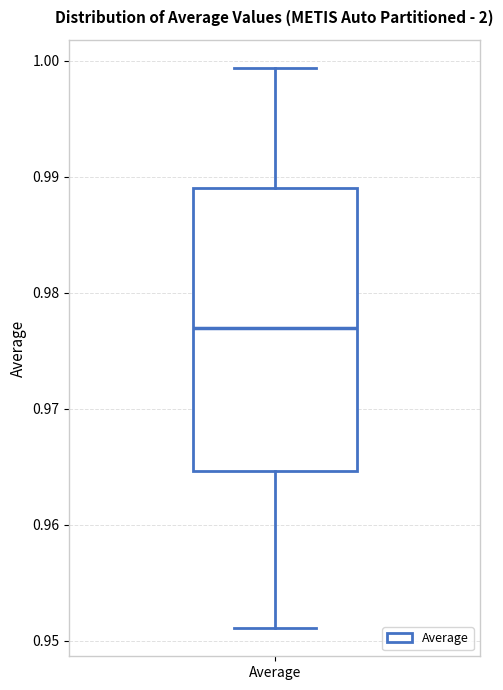

Where does the upper whisker of the box for Average end on the y-axis? The values are not printed on the chart, so give them approximately, as read against the axis.

0.999